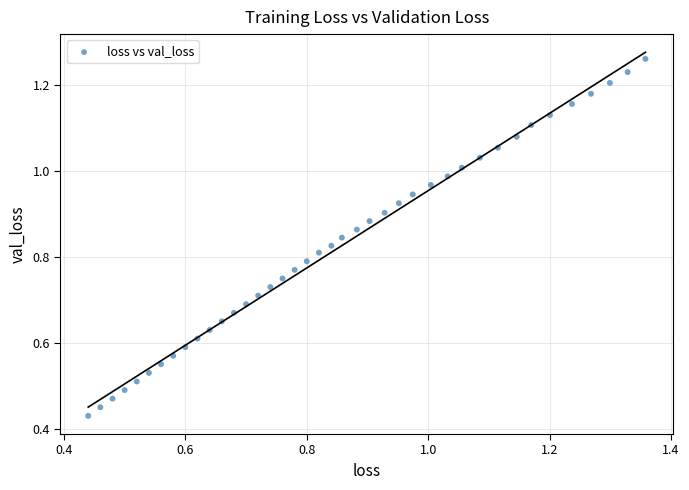

How many data points are displayed?

40